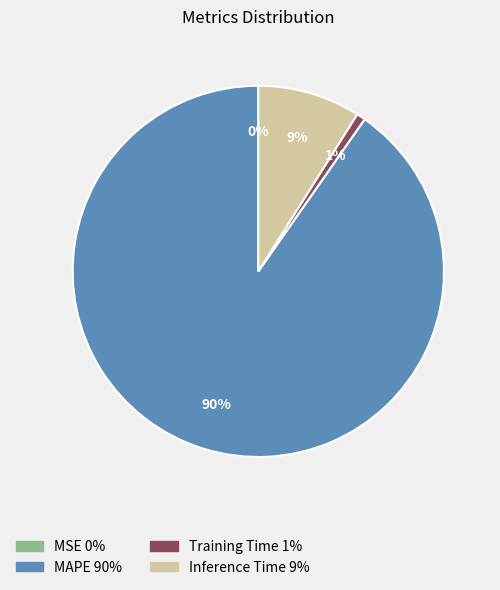

True or false: MAPE 90% accounts for 96% of the total.

False